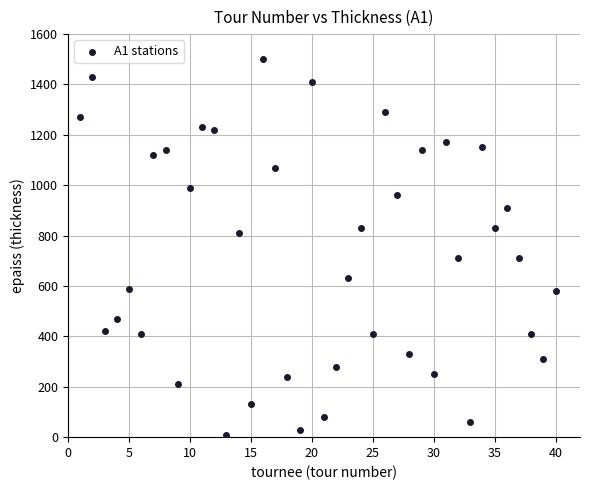

What is the range of X values (max minus min)?

39